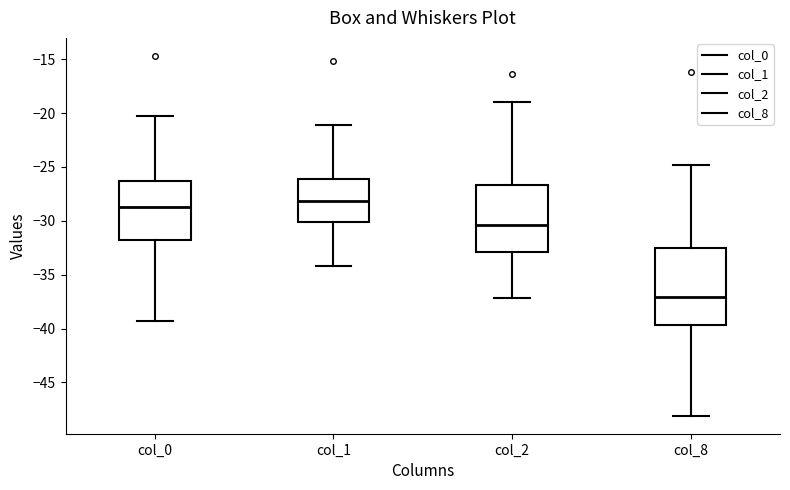

Reading left to right, read every box against the y-axis: the position of its median line, the range the box covers, and the ends of its whiskers. The values are not printed on the chart, so give them approximately, as read against the axis.

col_0: median -28.5, box -32.0 to -26.5, whiskers -39.5 to -20.5
col_1: median -28.0, box -30.0 to -26.0, whiskers -34.0 to -21.0
col_2: median -30.5, box -33.0 to -26.5, whiskers -37.0 to -19.0
col_8: median -37.0, box -39.5 to -32.5, whiskers -48.0 to -25.0